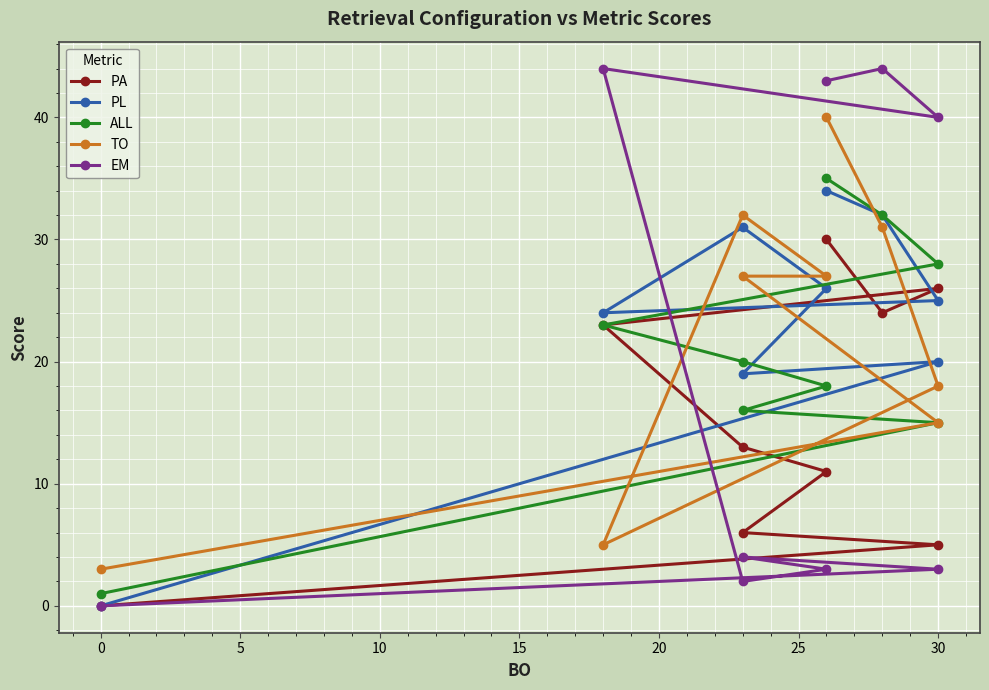

In TO, how many points are lower than both neighbors (excluding endpoints)?

1